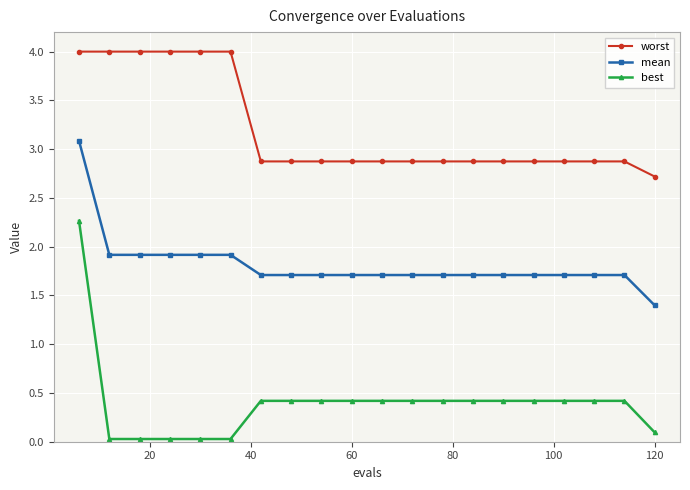

What is the value of the best point at the 8th from the left?

0.4